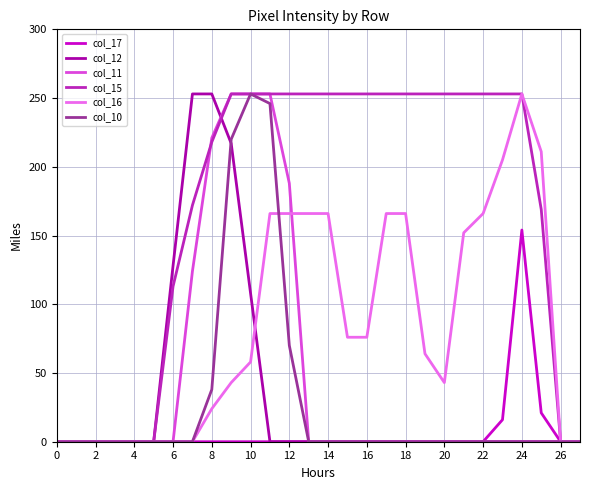

Which series has the largest total across all categories?

col_15